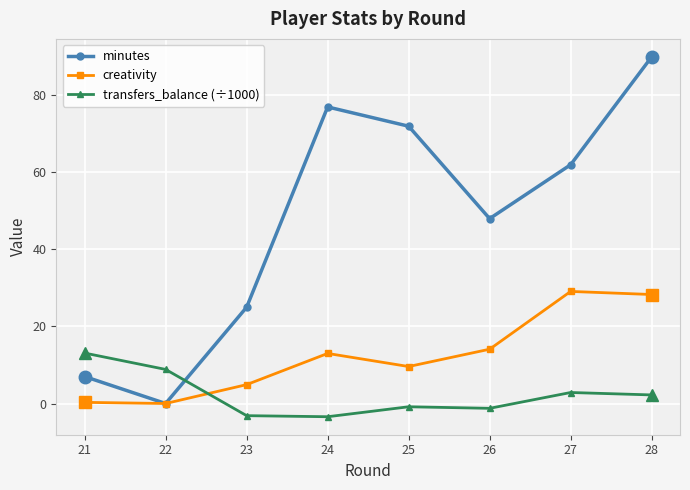

The value of minutes at 21 is 10.4. True or false?

False